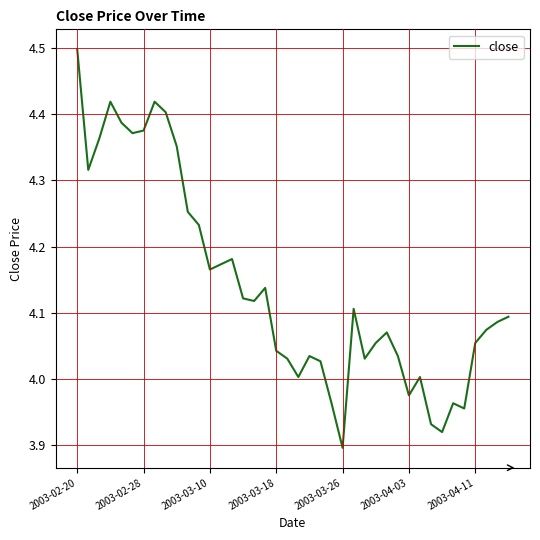

What is the difference between the maximum and minimum values?

0.6